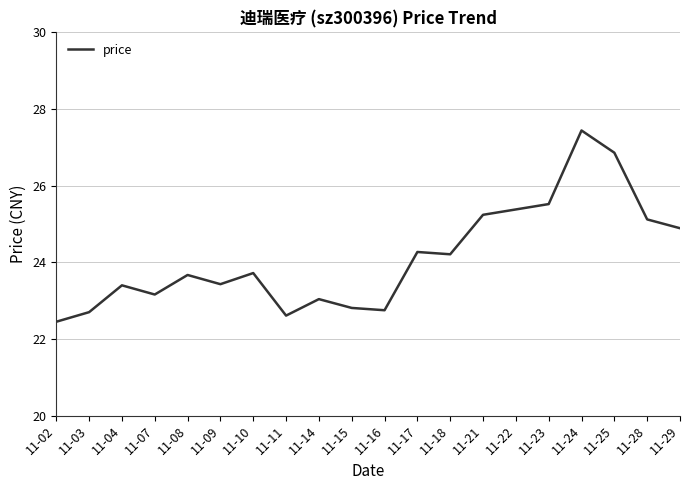

At which label does the data first exceed 23?

11-04